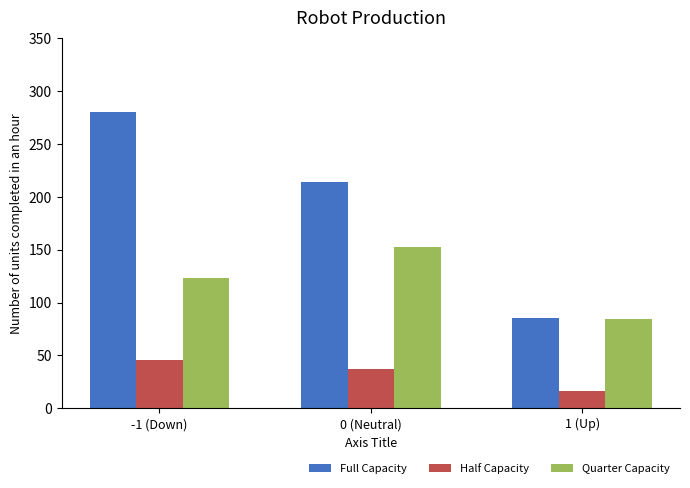

How many categories are shown in the chart?

3